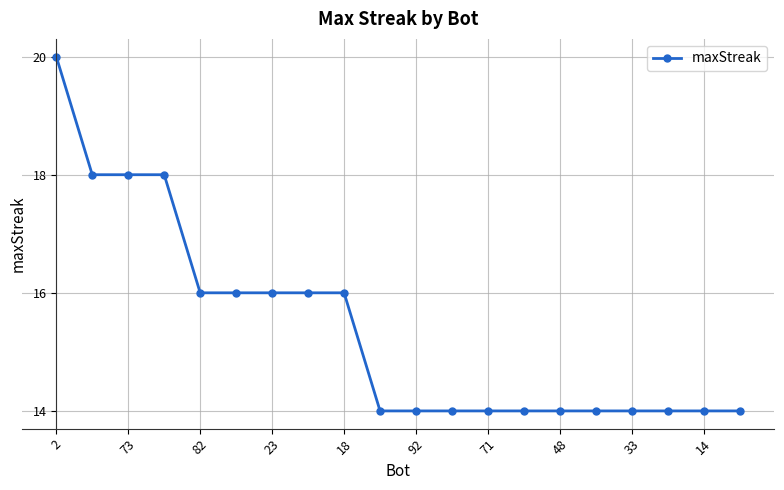

How many series are shown in this chart?

1